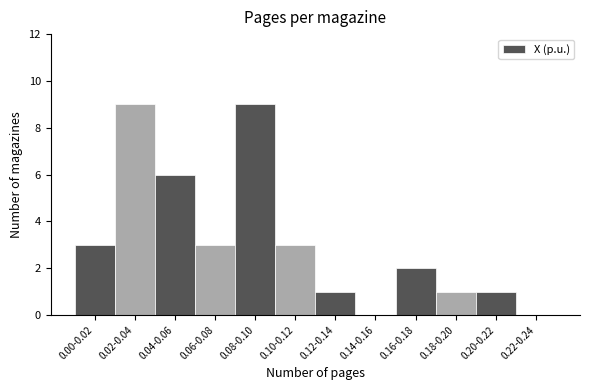

Reading right to left, extract all data points from this chart.

0.22-0.24=0	0.20-0.22=1	0.18-0.20=1	0.16-0.18=2	0.14-0.16=0	0.12-0.14=1	0.10-0.12=3	0.08-0.10=9	0.06-0.08=3	0.04-0.06=6	0.02-0.04=9	0.00-0.02=3